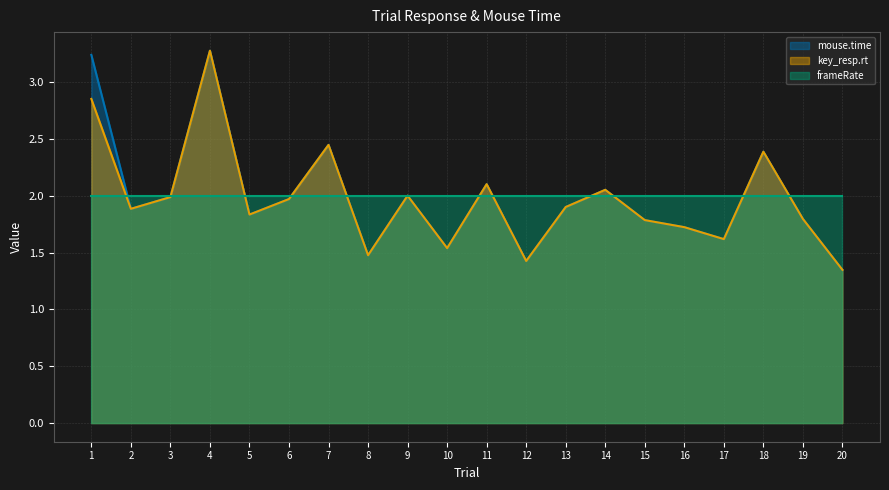

In mouse.time, how many points are higher than both neighbors (excluding endpoints)?

6